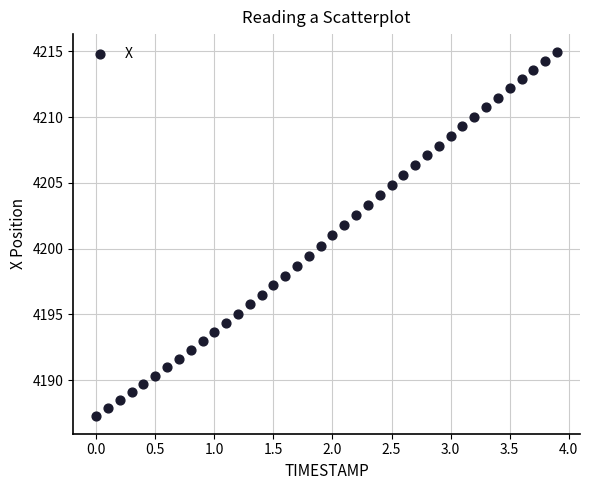

What is the range of X values (max minus min)?

3.9